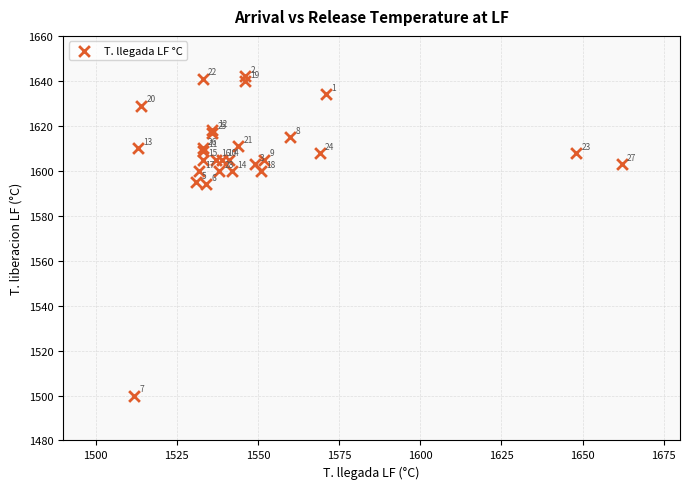

What Y value in the scatter plot is closest to 1571?

1594